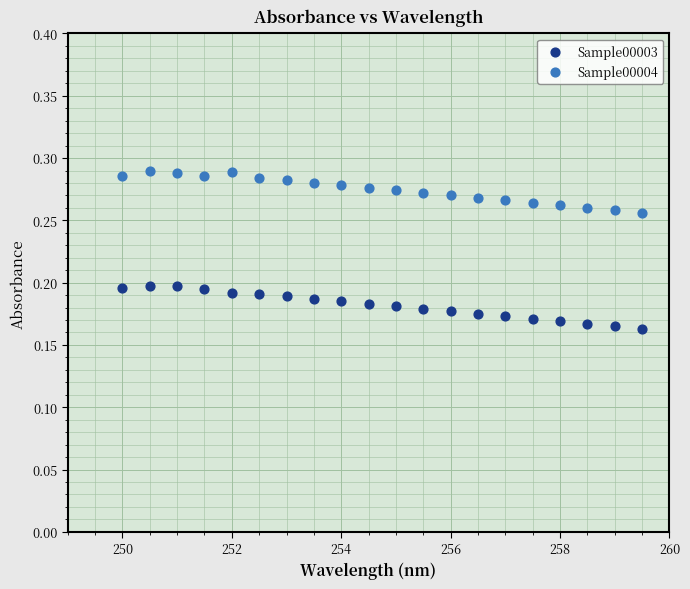

Which series contains the highest Y value?

Sample00004